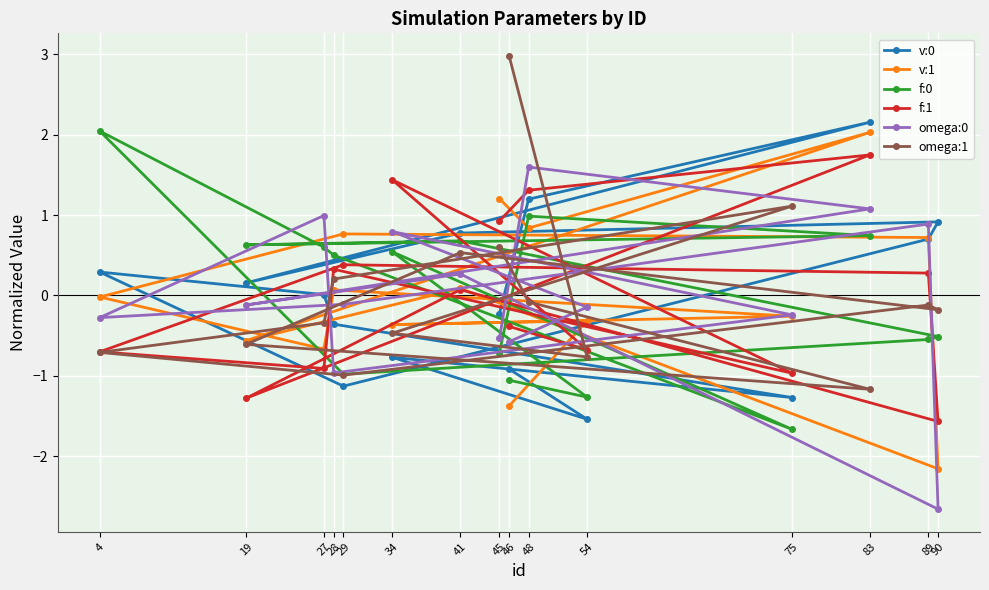

At which category does f:0 reach its first local valley?

19